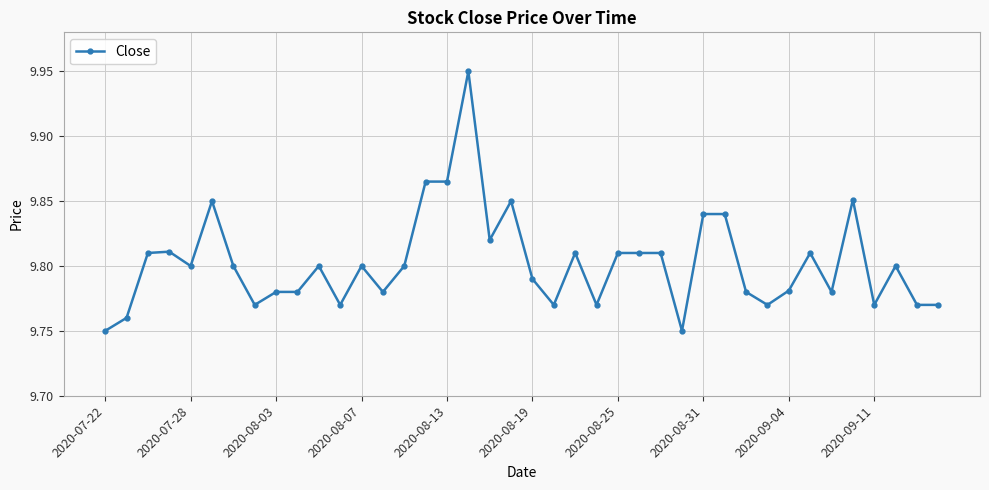

What is the sum of all values?

392.1